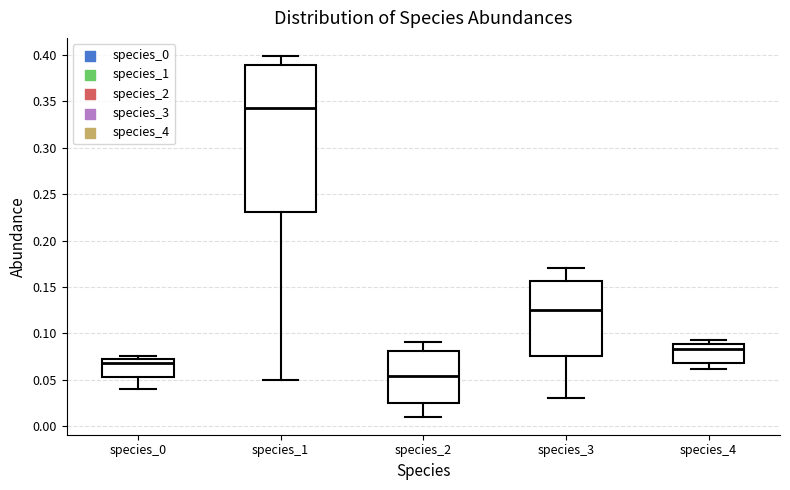

Reading left to right, read every box against the y-axis: the position of its median line, the range the box covers, and the ends of its whiskers. The values are not printed on the chart, so give them approximately, as read against the axis.

species_0: median 0.070 (just below the box's upper edge), box 0.055 to 0.070, whiskers 0.040 to 0.075
species_1: median 0.345, box 0.230 to 0.390, whiskers 0.050 to 0.400
species_2: median 0.055, box 0.025 to 0.080, whiskers 0.010 to 0.090
species_3: median 0.125, box 0.075 to 0.155, whiskers 0.030 to 0.170
species_4: median 0.085, box 0.070 to 0.090, whiskers 0.060 to 0.090 (just above the box's upper edge)